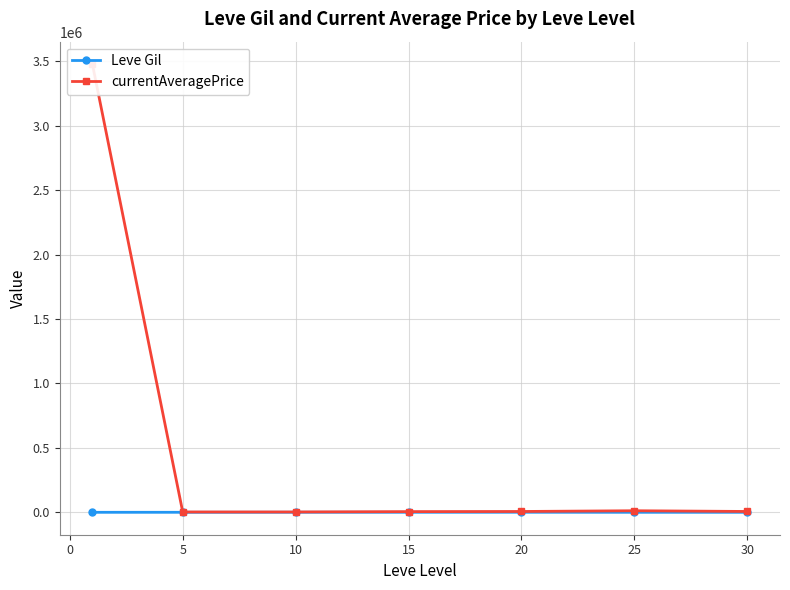

List the series in order of their peak value, highest first.

currentAveragePrice, Leve Gil